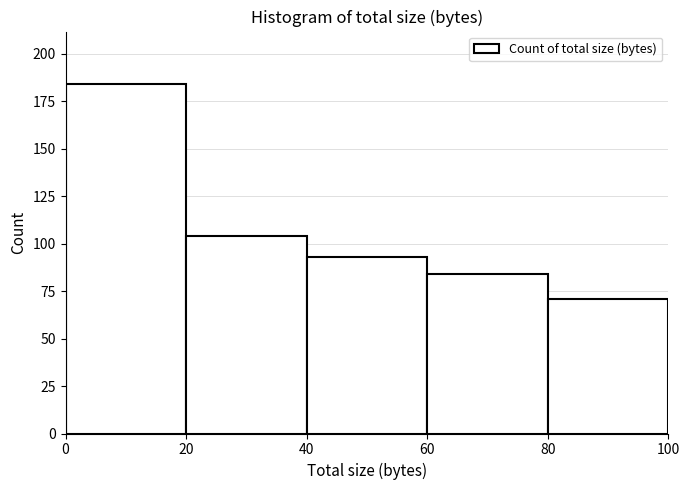

Reading left to right, list every bar in this chart as the range it spans on the x-axis followed by its height. The values are not printed on the chart, so give them approximately, as read against the axis.

0 to 20: 185
20 to 40: 105
40 to 60: 95
60 to 80: 85
80 to 100: 70